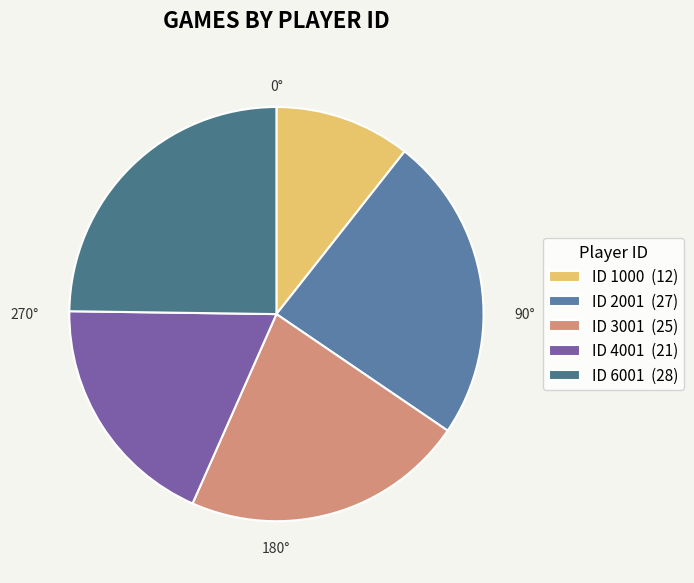

How many segments does this pie chart have?

5